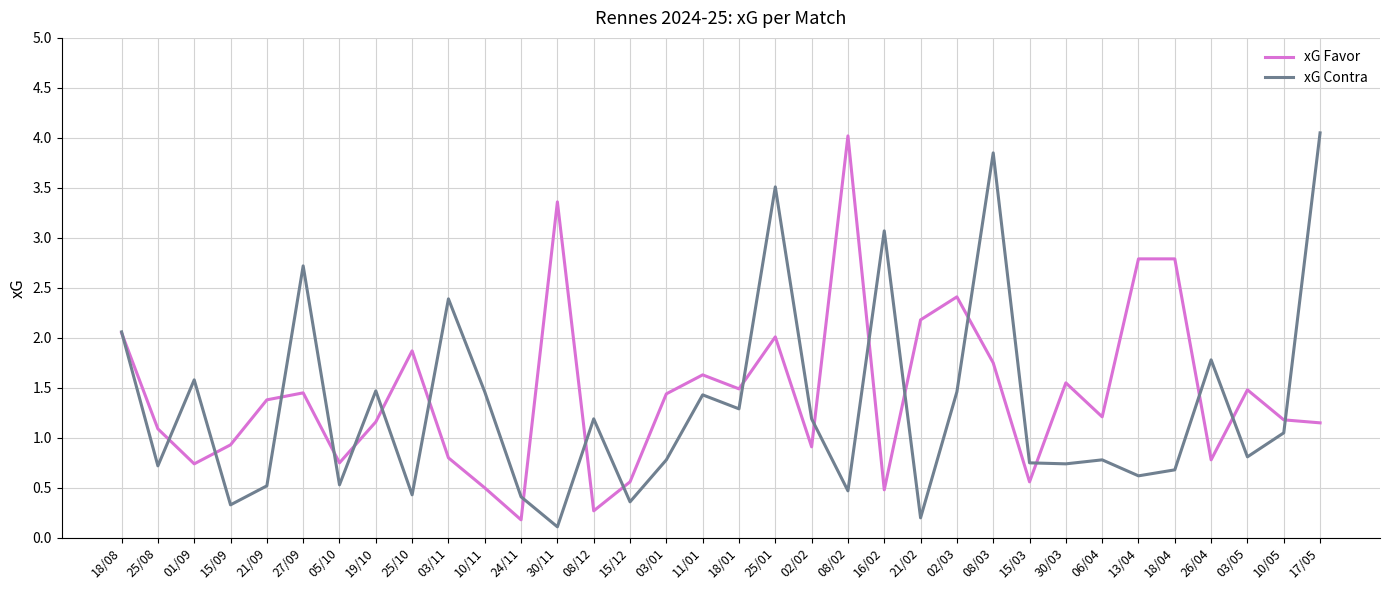

How many categories are shown in the chart?

34